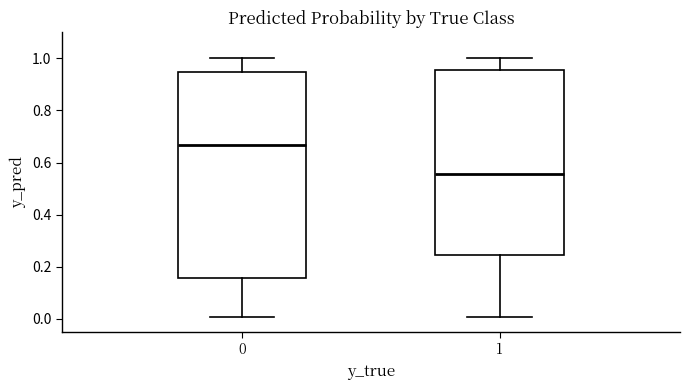

Comparing the boxes themselves (not the whiskers), which one is the tallest?

0